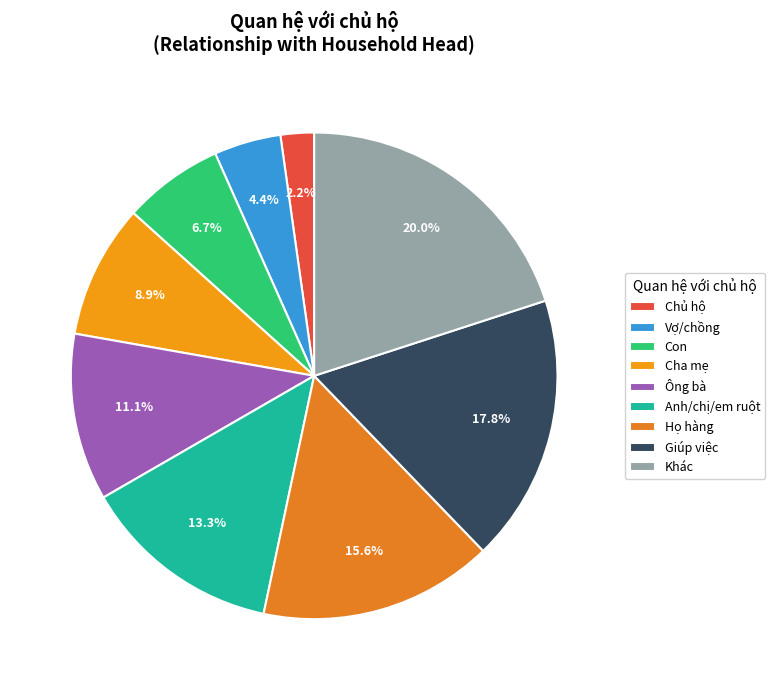

Does Giúp việc account for over 50% of the chart?

No